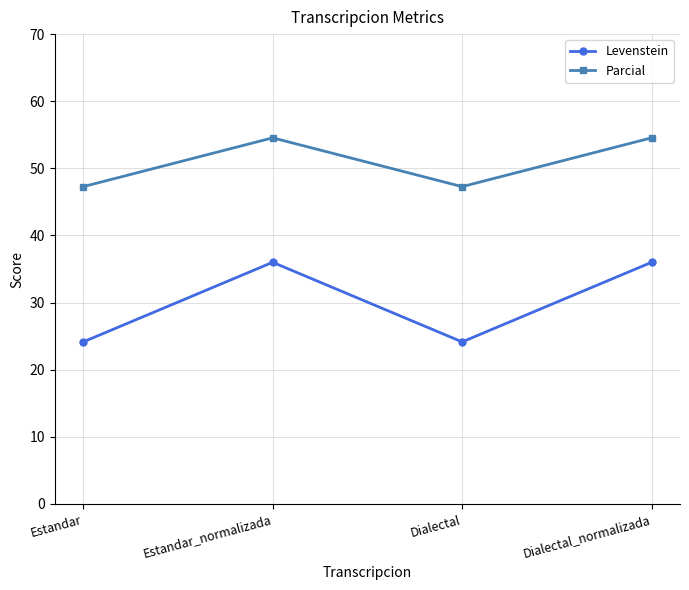

What is the label of the 1st point from the right?

Dialectal_normalizada